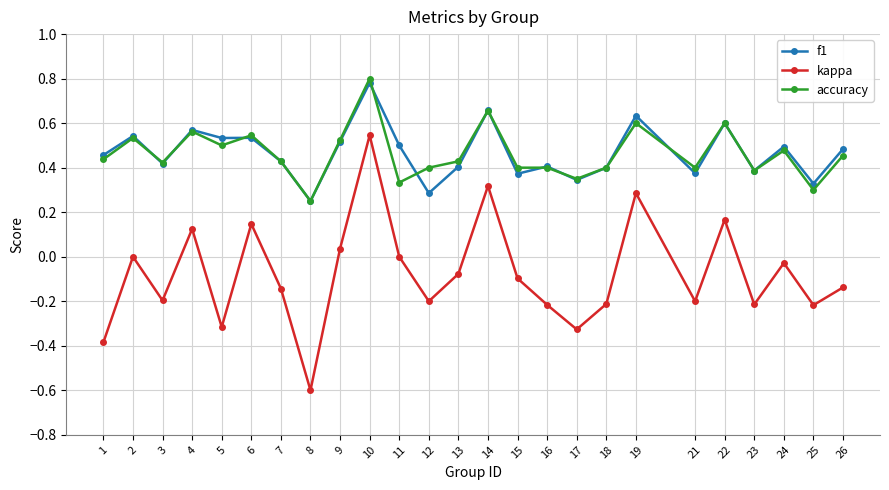

Where is the first local minimum for kappa?

3